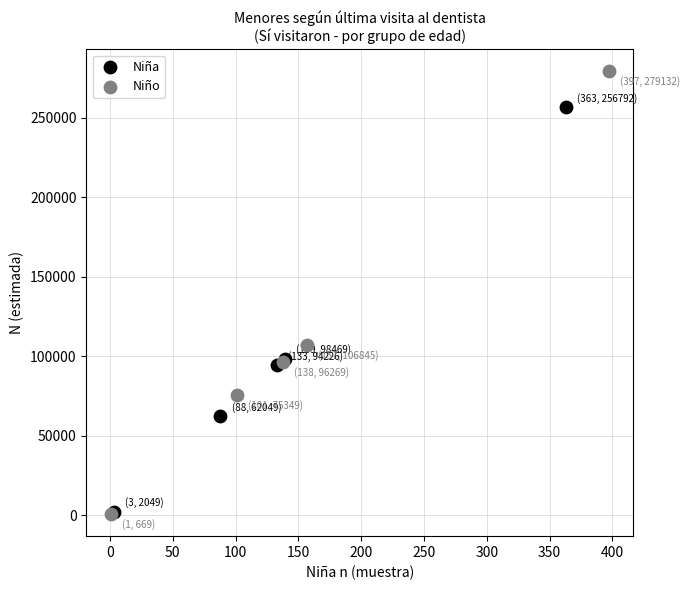

What are all the series names shown in the legend?

Niña, Niño